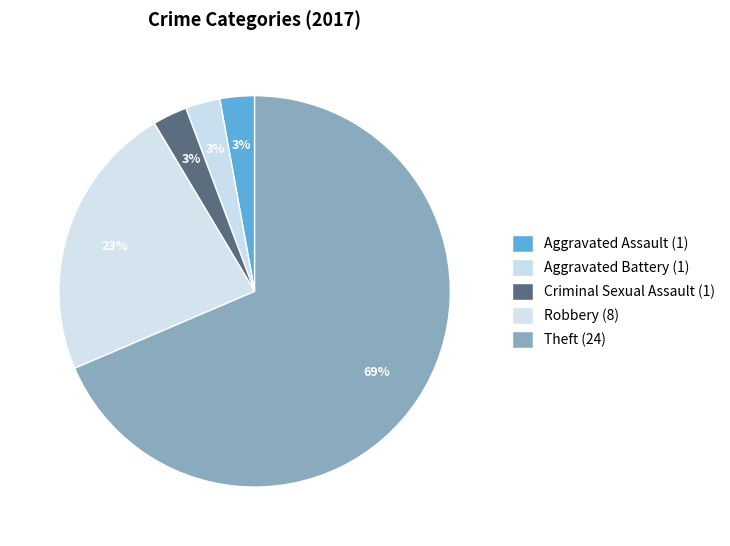

What is the largest slice in the pie chart?

Theft